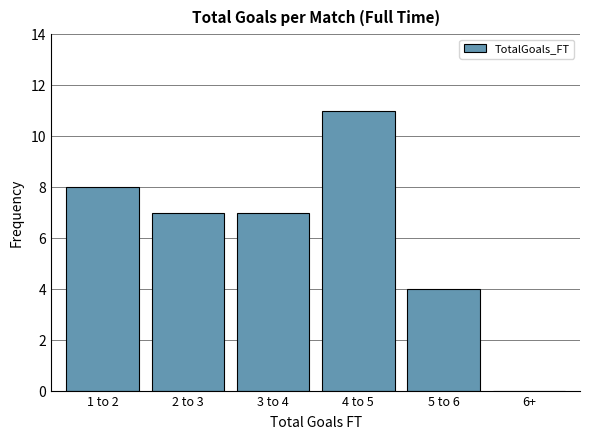

Reading left to right, what are all the values shown in this chart?

1 to 2=8	2 to 3=7	3 to 4=7	4 to 5=11	5 to 6=4	6+=0